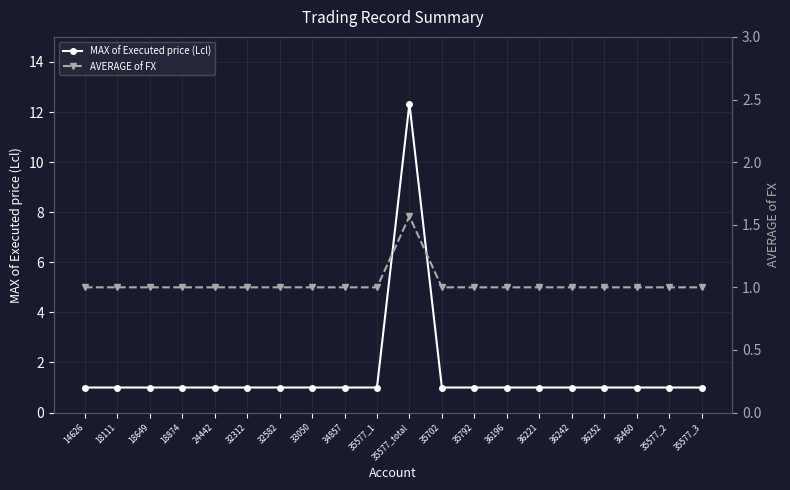

At which category does MAX of Executed price (Lcl) reach its first local peak?

35577_total